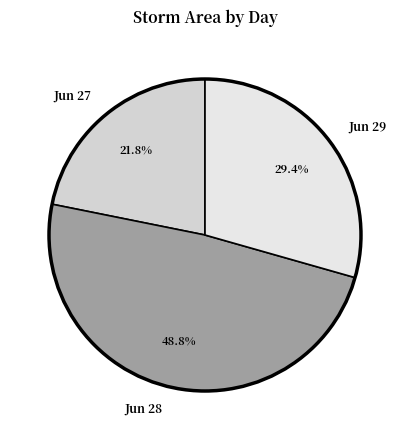

What percentage do Jun 27 and Jun 28 together represent?

70.6%